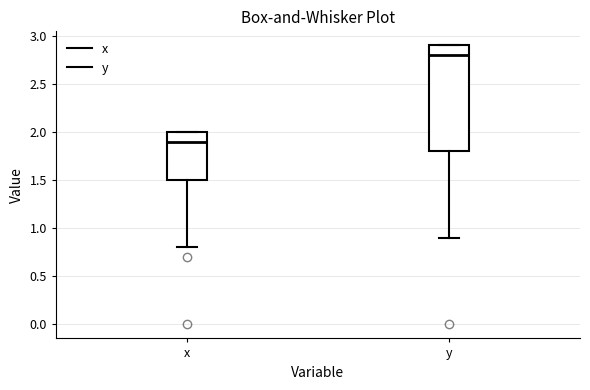

Which box is the tallest, from its lower edge to its upper edge?

y